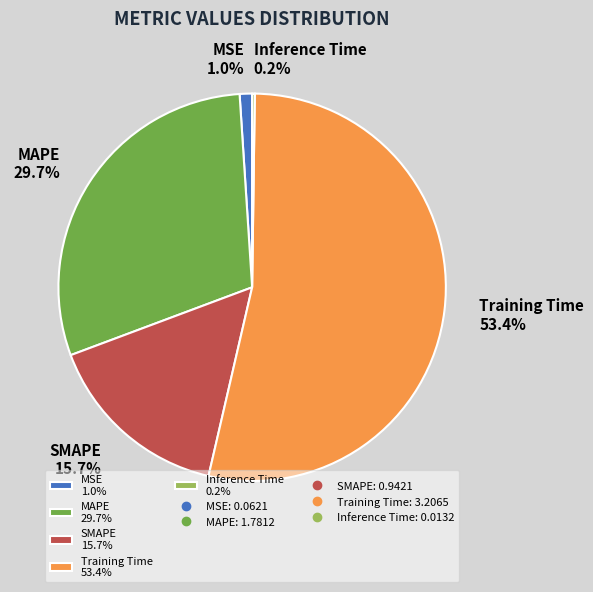

To the nearest percent, what is the difference between the Training Time and MAPE slice percentages?

24%